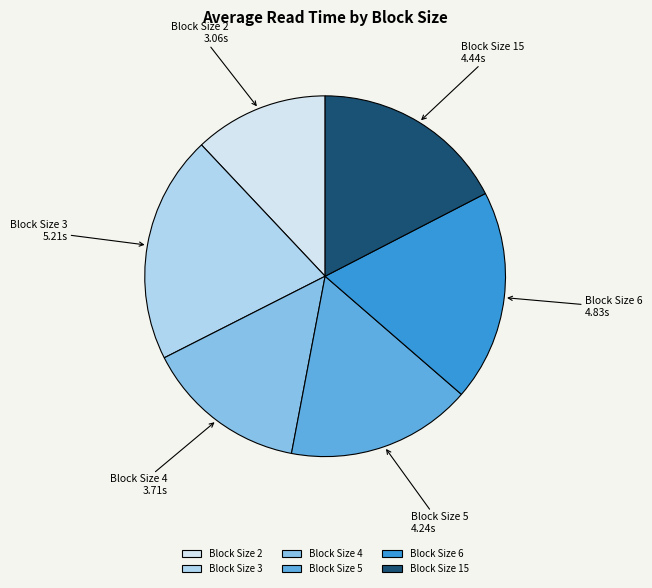

Count the number of slices in the pie.

6